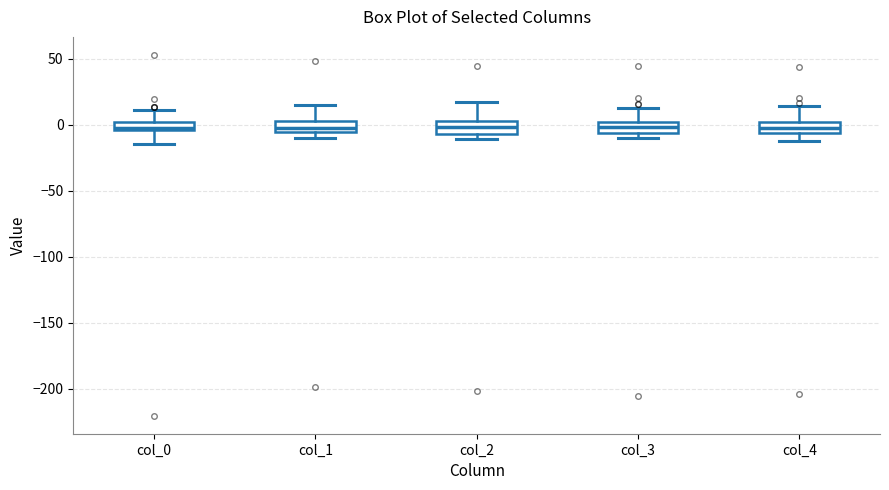

Where does the upper whisker of the box for col_3 end on the y-axis? The values are not printed on the chart, so give them approximately, as read against the axis.

15